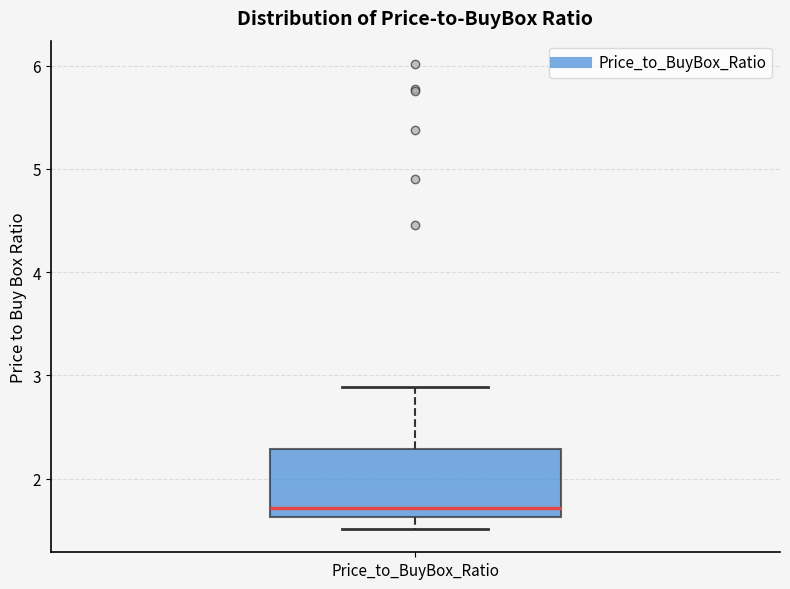

Where does the upper whisker of the box for Price_to_BuyBox_Ratio end on the y-axis? The values are not printed on the chart, so give them approximately, as read against the axis.

2.9